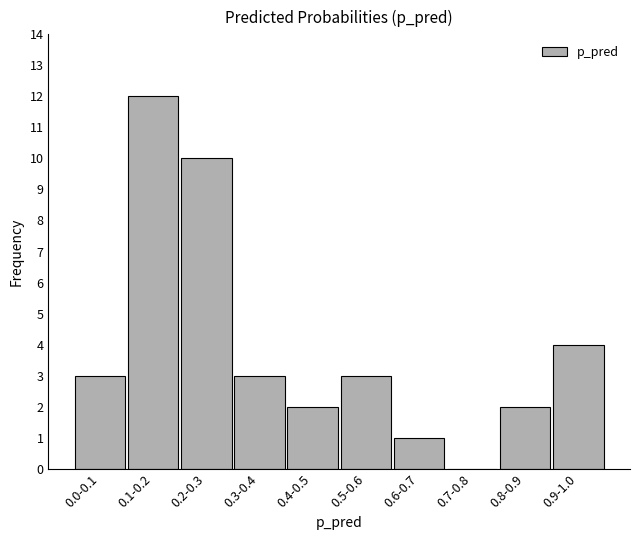

Reading left to right, extract all data points from this chart.

0.0-0.1=3	0.1-0.2=12	0.2-0.3=10	0.3-0.4=3	0.4-0.5=2	0.5-0.6=3	0.6-0.7=1	0.7-0.8=0	0.8-0.9=2	0.9-1.0=4